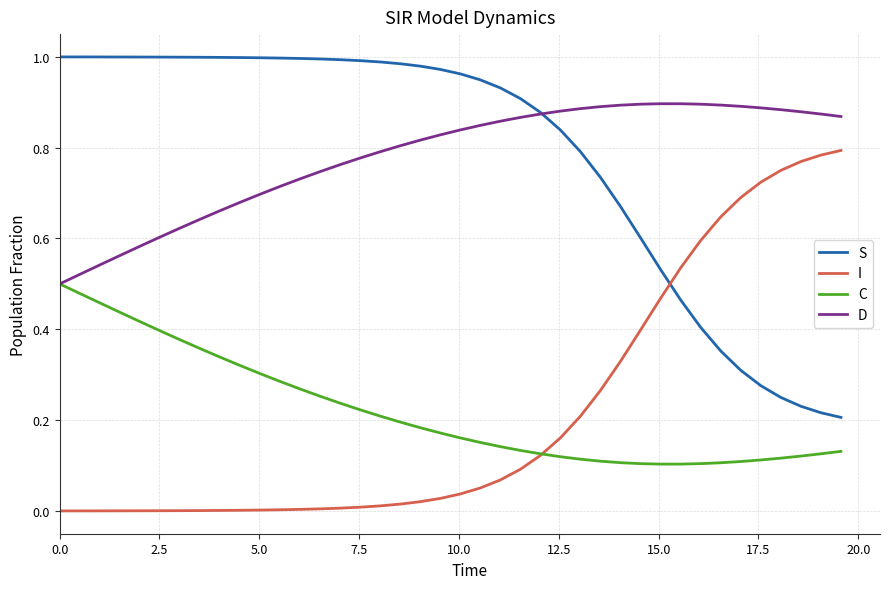

True or false: D and I cross at least once.

False